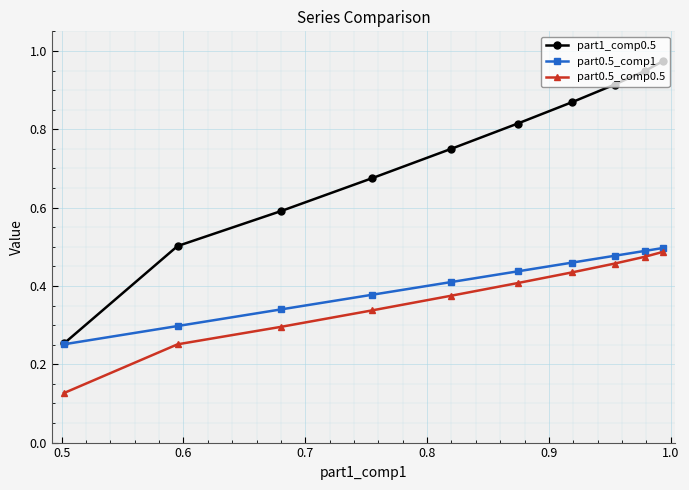

How many lines are shown in the chart?

3